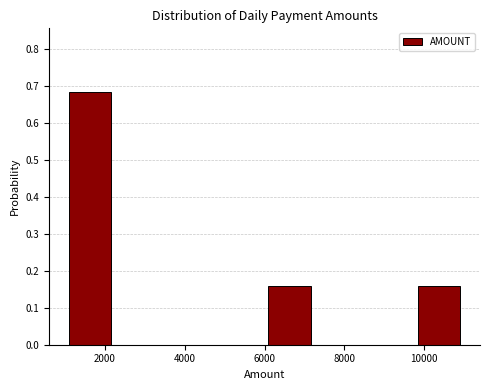

How tall is the bar that spans 6000 to 7250 on the x-axis? Neither the bar edges nor the heights are printed on the chart, so give them approximately, as read against the axes.

0.16